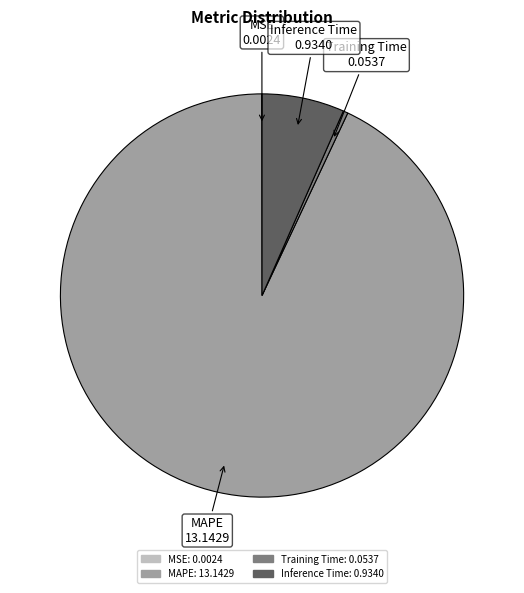

Which slice represents more than half of the pie?

MAPE